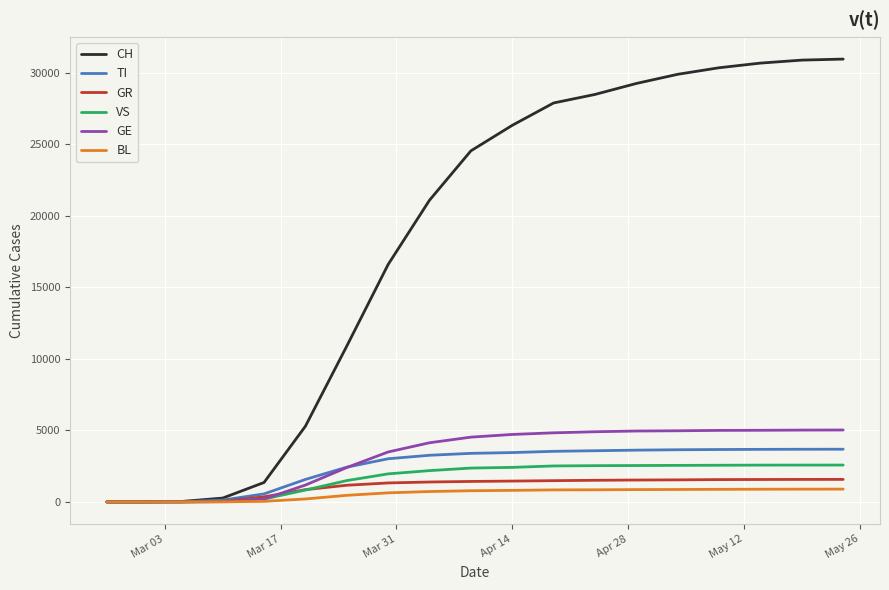

Which series has the largest range (max minus min)?

CH